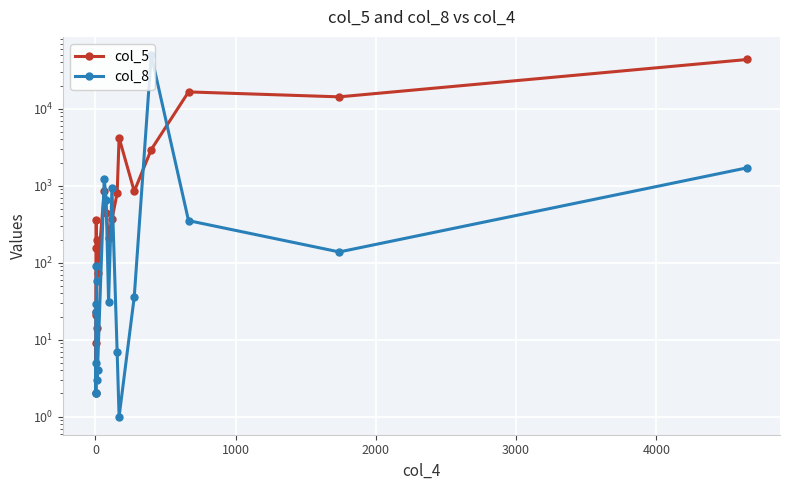

What is the value of the col_8 point at the 1st from the left?

2